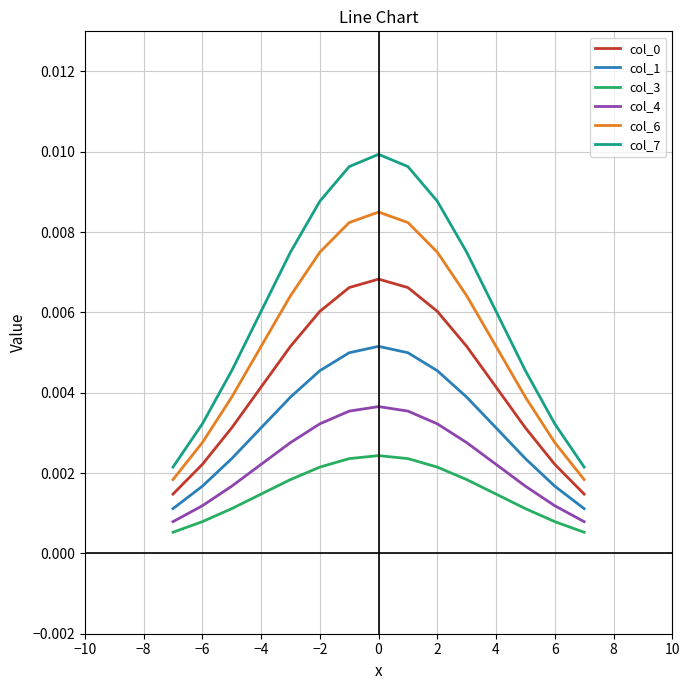

Which series has the largest range (max minus min)?

col_7